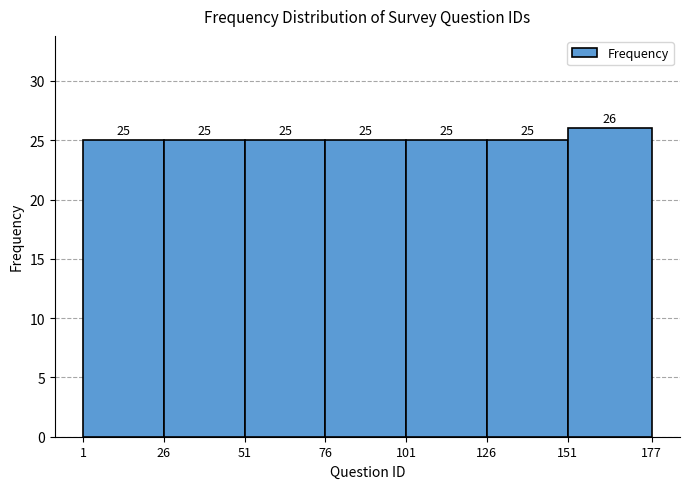

Reading left to right, list every bar in this chart as the range it spans on the x-axis followed by its height.

1 to 26: 25
26 to 51: 25
51 to 76: 25
76 to 101: 25
101 to 126: 25
126 to 151: 25
151 to 177: 26